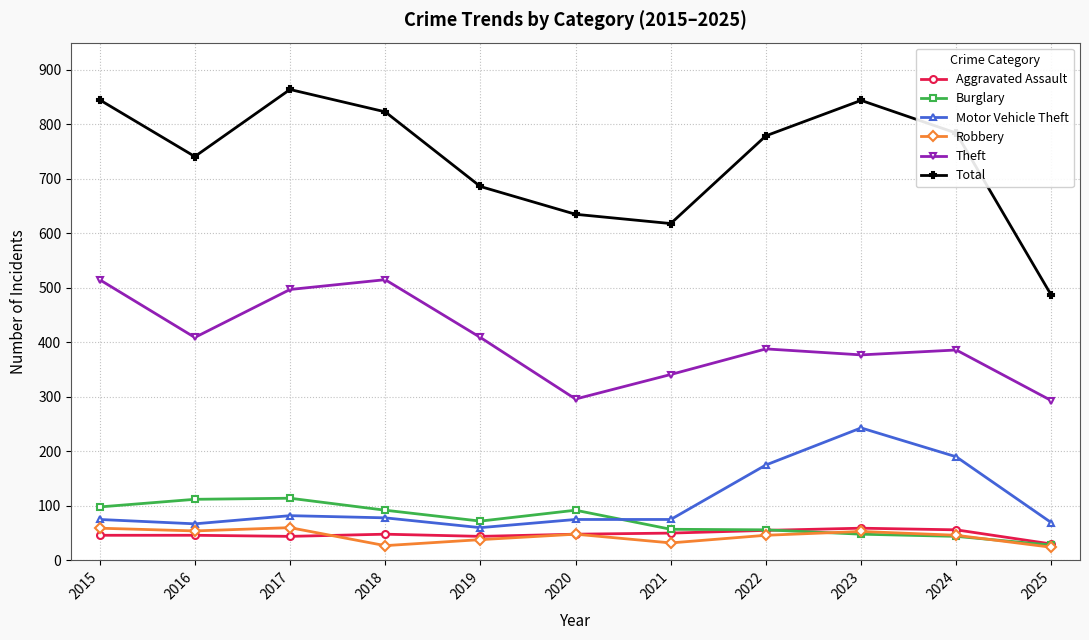

Count the number of categories in the chart.

11